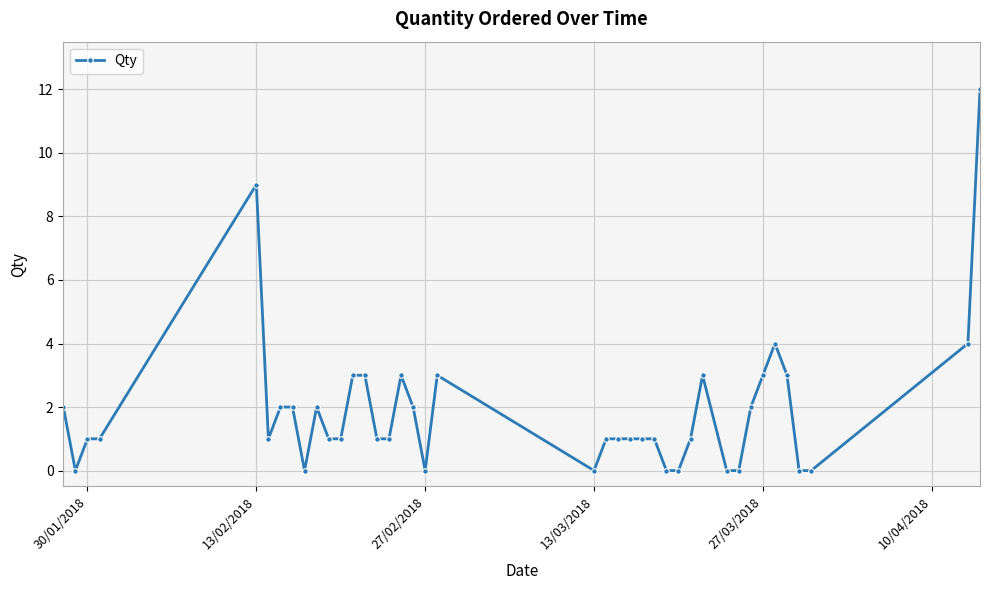

What is the difference between the maximum and minimum values?

12